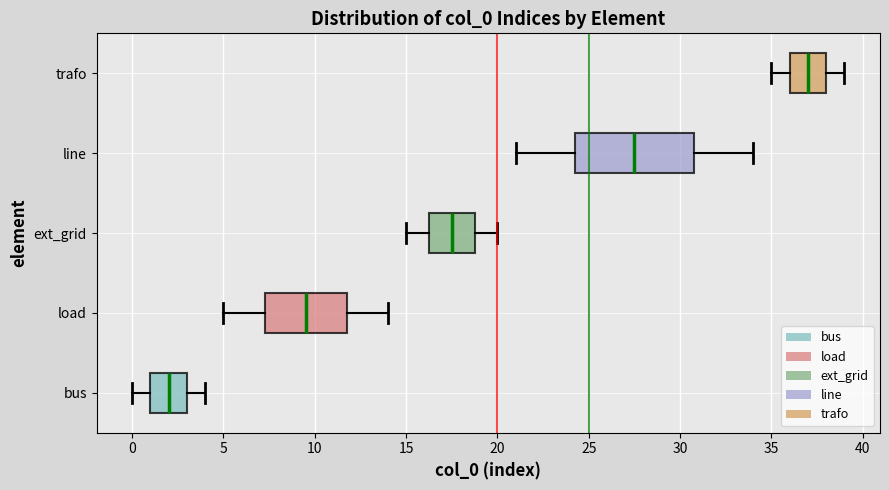

Comparing the boxes themselves (not the whiskers), which one is the widest?

line